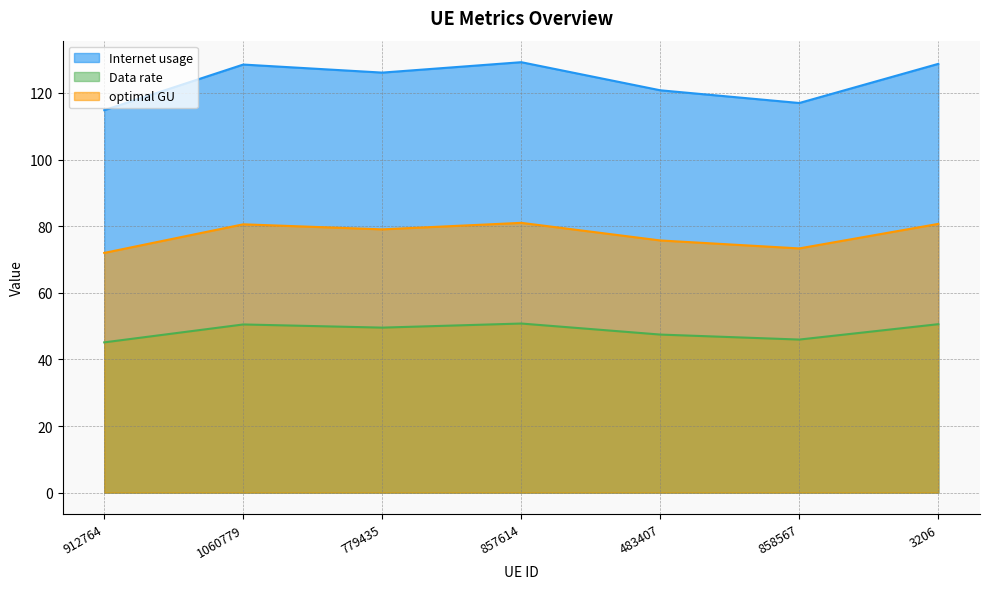

At which label does Internet usage first exceed 126?

1060779